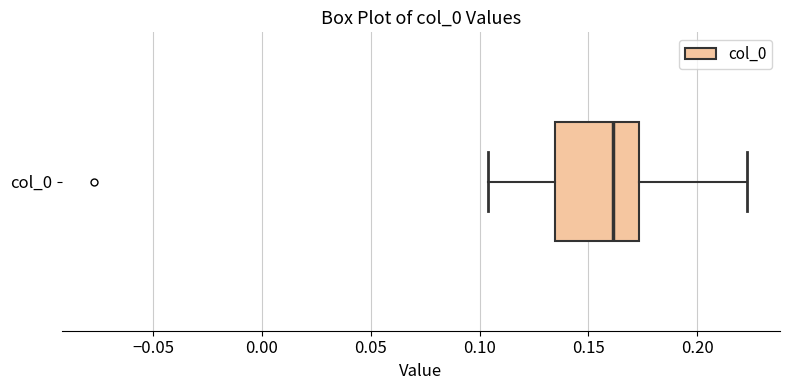

Read this box plot against the x-axis: the position of the median line, the range covered by the box, and the ends of both whiskers. The values are not printed on the chart, so give them approximately, as read against the axis.

median 0.160, box 0.135 to 0.175, whiskers 0.105 to 0.225